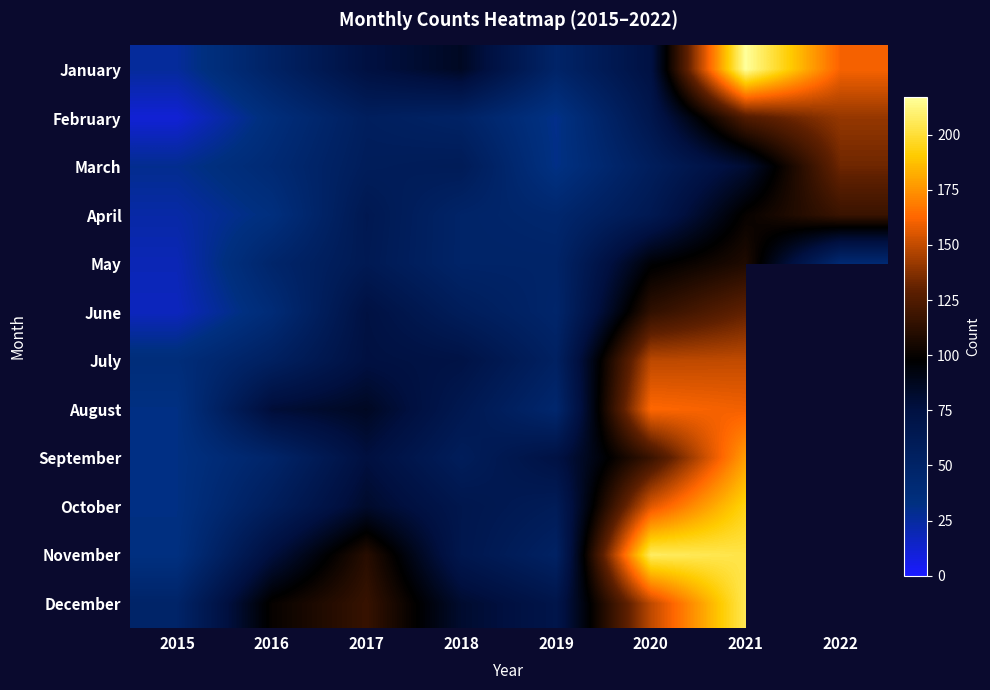

At 2015, list the series in order from largest to smallest.

December, July, November, August, September, October, March, January, April, May, June, February